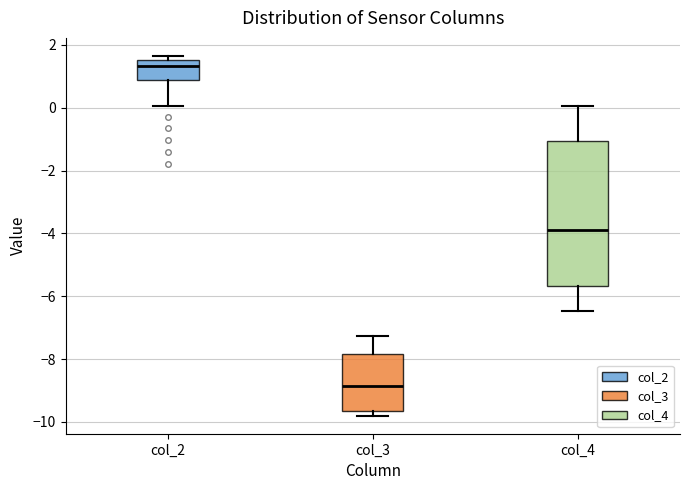

Which box's median line is the lowest?

col_3